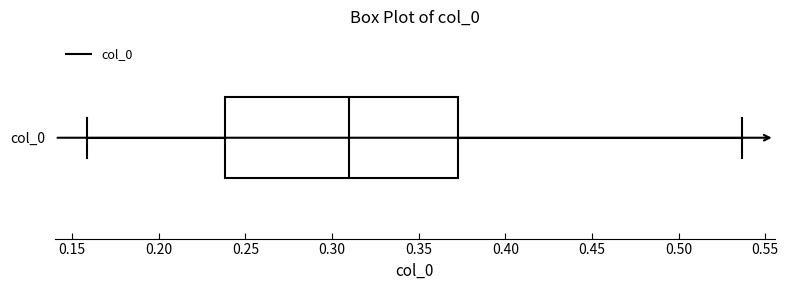

Where does the left whisker of the box for col_0 end on the x-axis? The values are not printed on the chart, so give them approximately, as read against the axis.

0.160